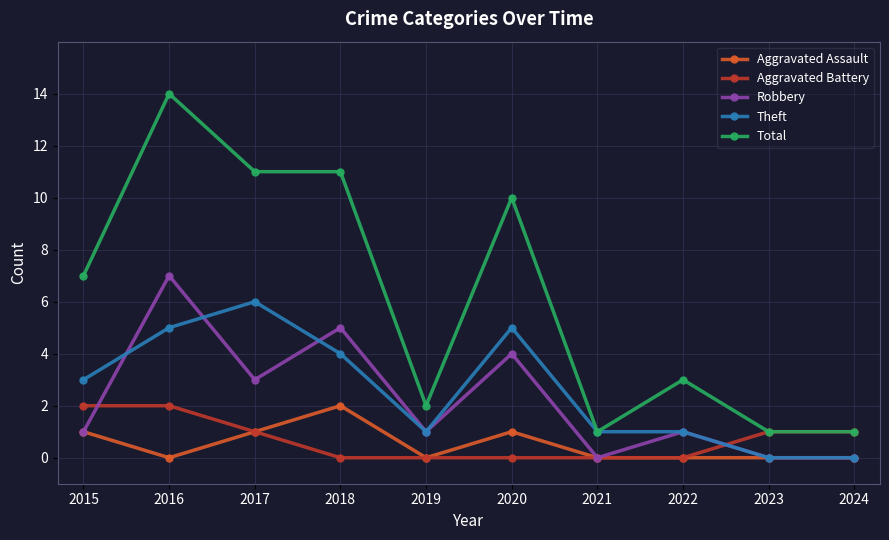

Does the chart display data point markers on the line(s)?

Yes